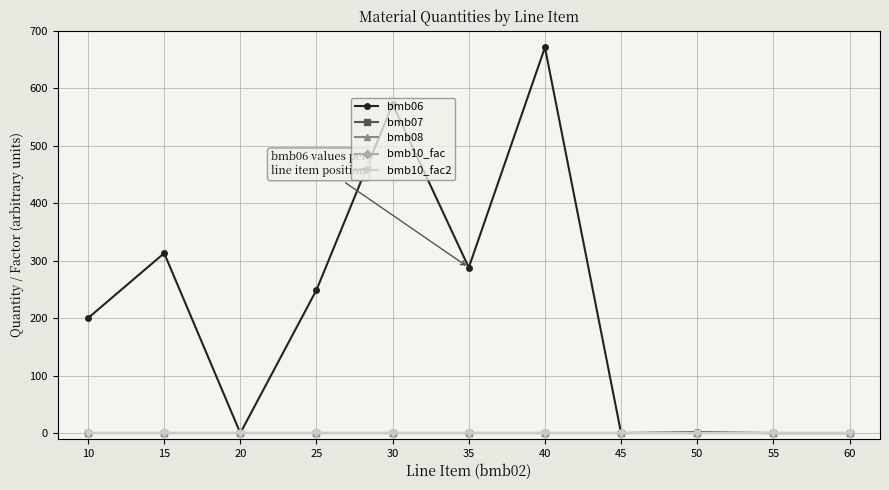

Does the chart have visible grid lines?

Yes